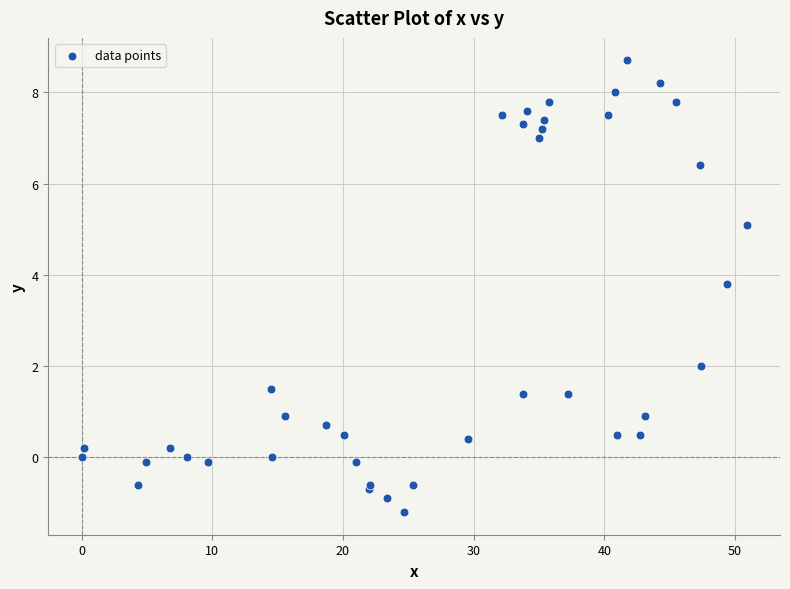

What Y value in the scatter plot is closest to 3?

3.8